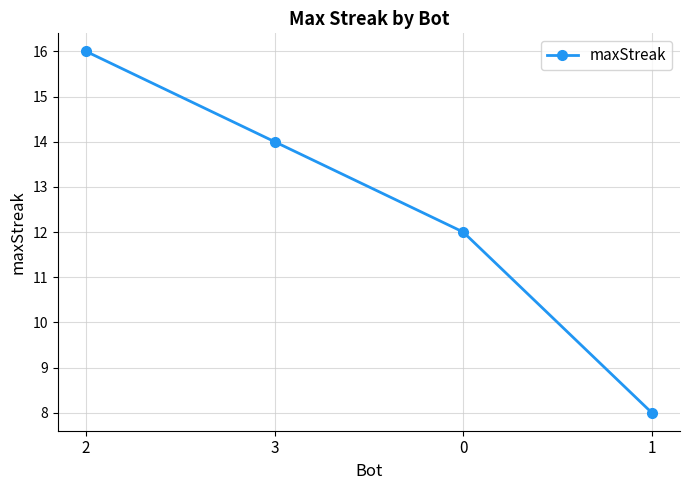

Is it true that the value at 3 is 14?

True